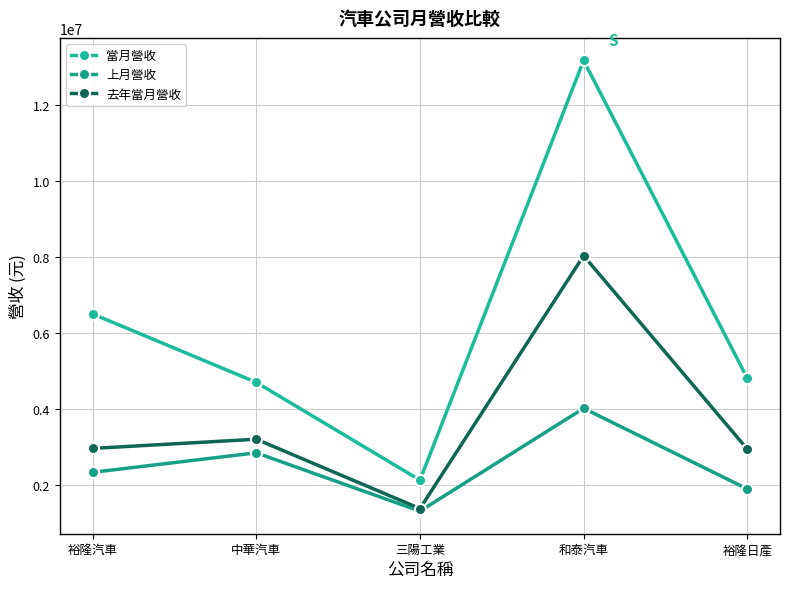

True or false: 當月營收 and 上月營收 intersect in this chart.

False